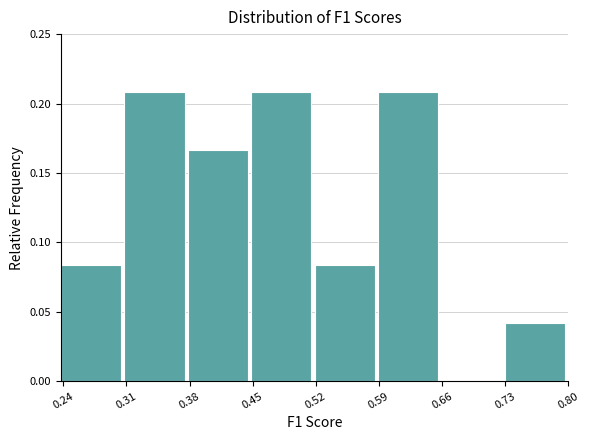

How tall is the bar that spans 0.24 to 0.31 on the x-axis? Neither the bar edges nor the heights are printed on the chart, so give them approximately, as read against the axes.

0.085